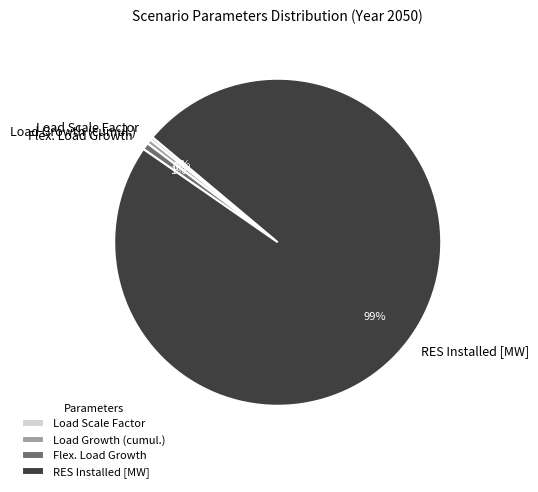

Which slice is the largest?

RES Installed [MW]